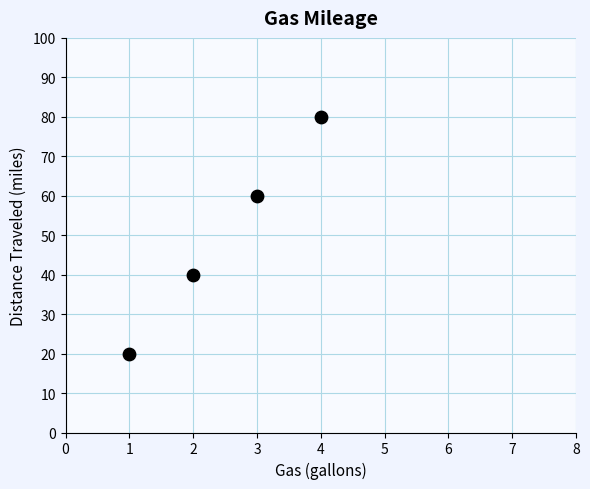

What is the average Y value?

50